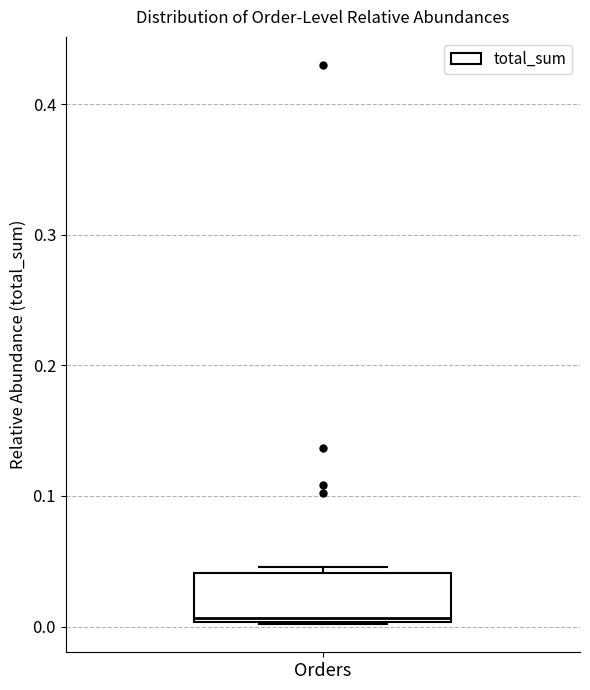

Transcribe this box plot: give where the median line is, the range the box spans, and where the two whiskers end, as read against the y-axis. The values are not printed on the chart, so give them approximately, as read against the axis.

median 0.01, box 0.00 to 0.04, whiskers 0.00 to 0.05